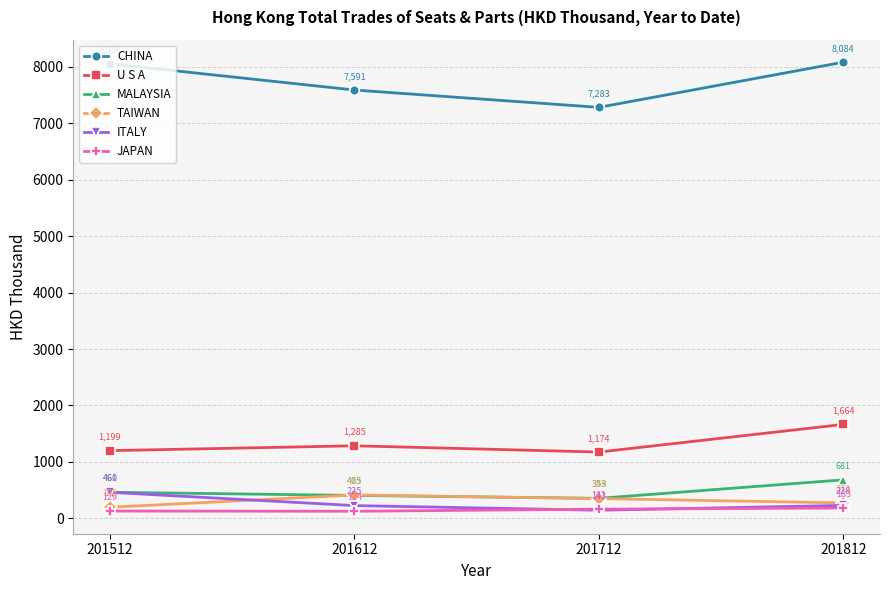

What is the total value across all series at 201812?

11112.7